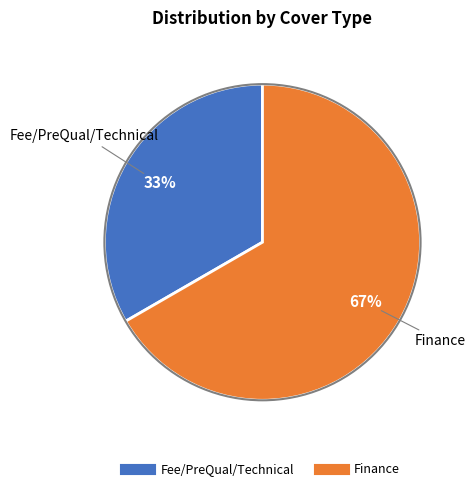

Rank the categories by value from lowest to highest.

Fee/PreQual/Technical, Finance